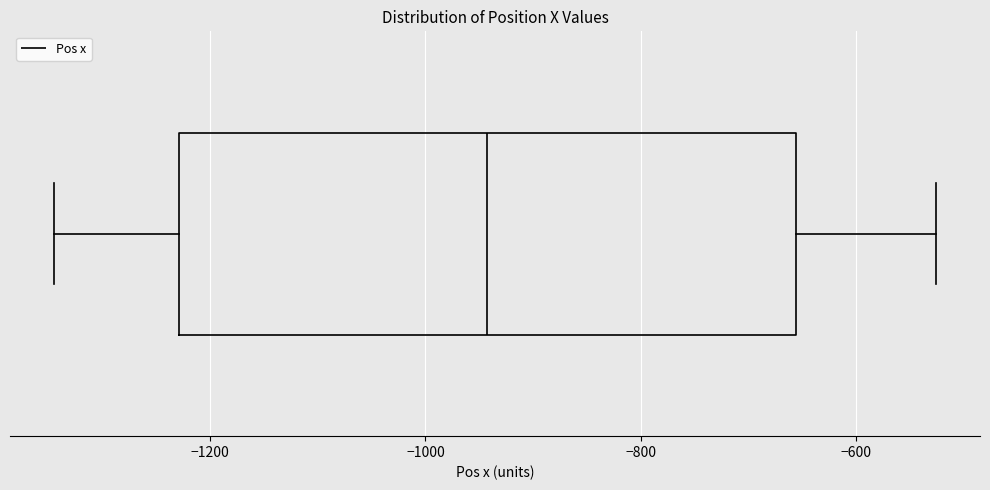

Transcribe this box plot: give where the median line is, the range the box spans, and where the two whiskers end, as read against the x-axis. The values are not printed on the chart, so give them approximately, as read against the axis.

median -940, box -1220 to -660, whiskers -1340 to -520